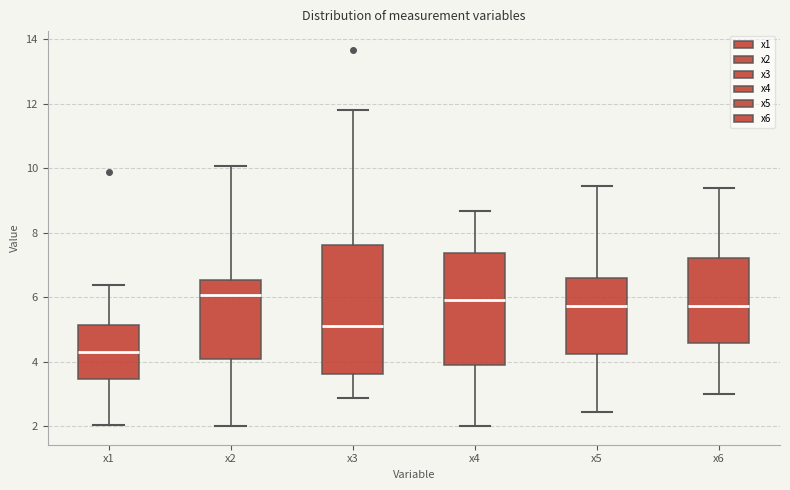

Which box is the tallest, from its lower edge to its upper edge?

x3